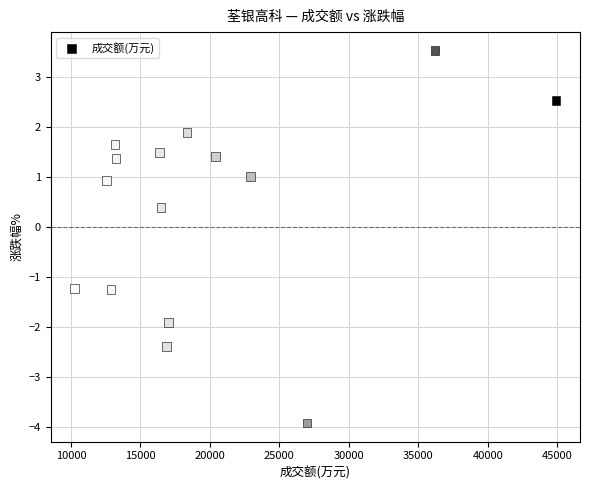

What Y value in the scatter plot is closest to 0?

0.4